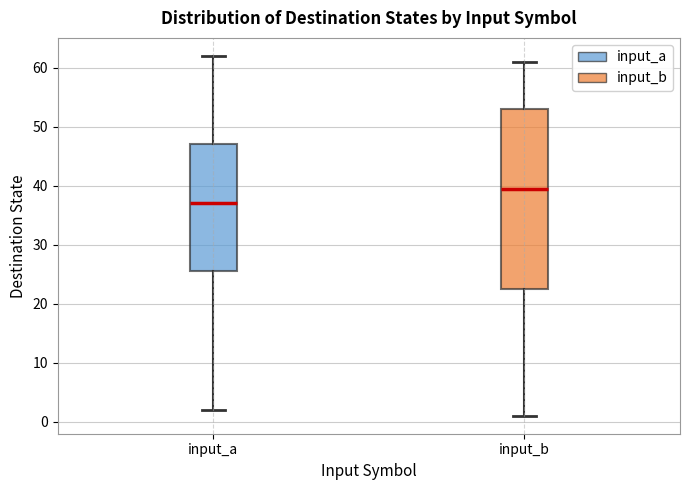

Where is the upper edge of the box for input_b on the y-axis? The values are not printed on the chart, so give them approximately, as read against the axis.

53